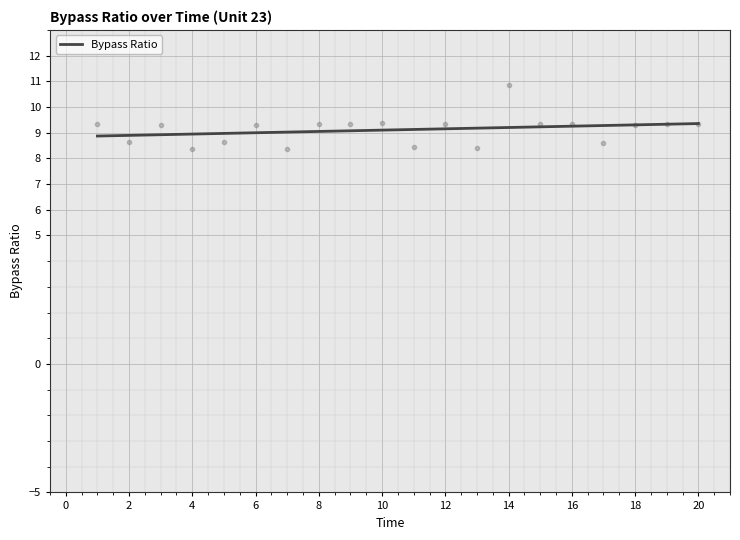

Which has a higher value, 17 or 13?

17